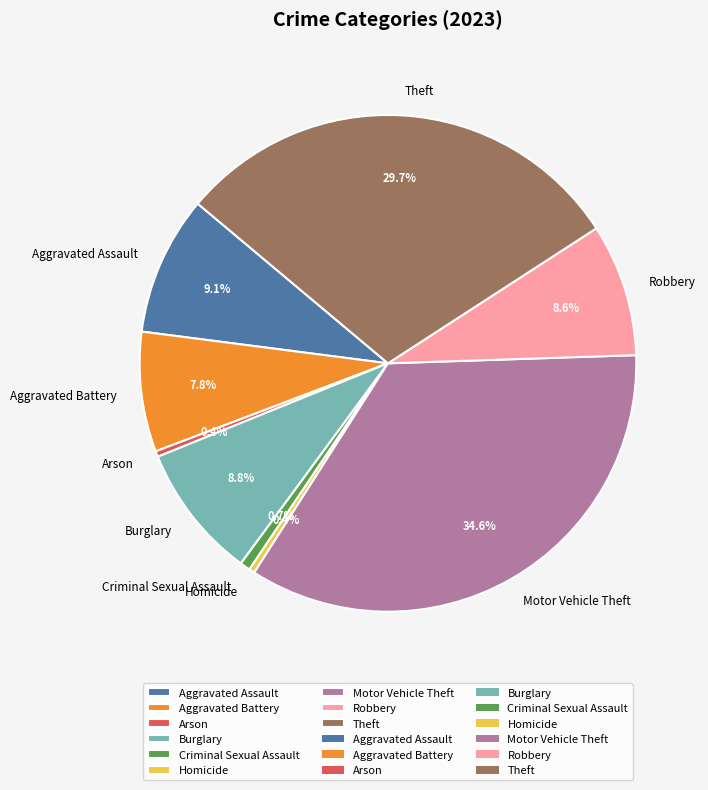

To the nearest percent, what is the difference between the largest and smallest slice percentages?

34%